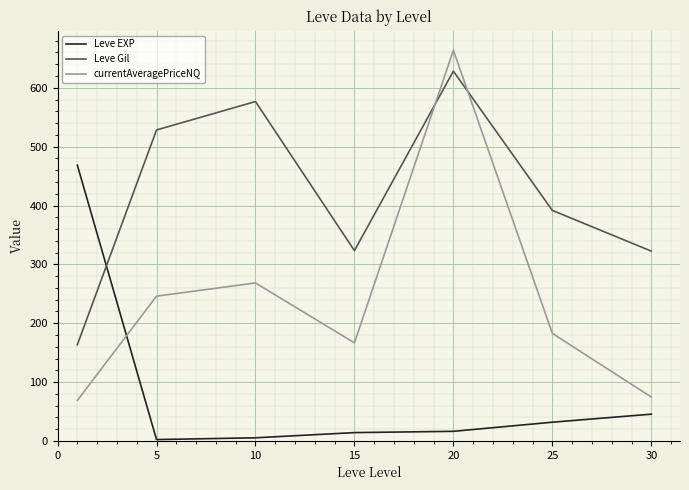

Which series has the largest range (max minus min)?

currentAveragePriceNQ